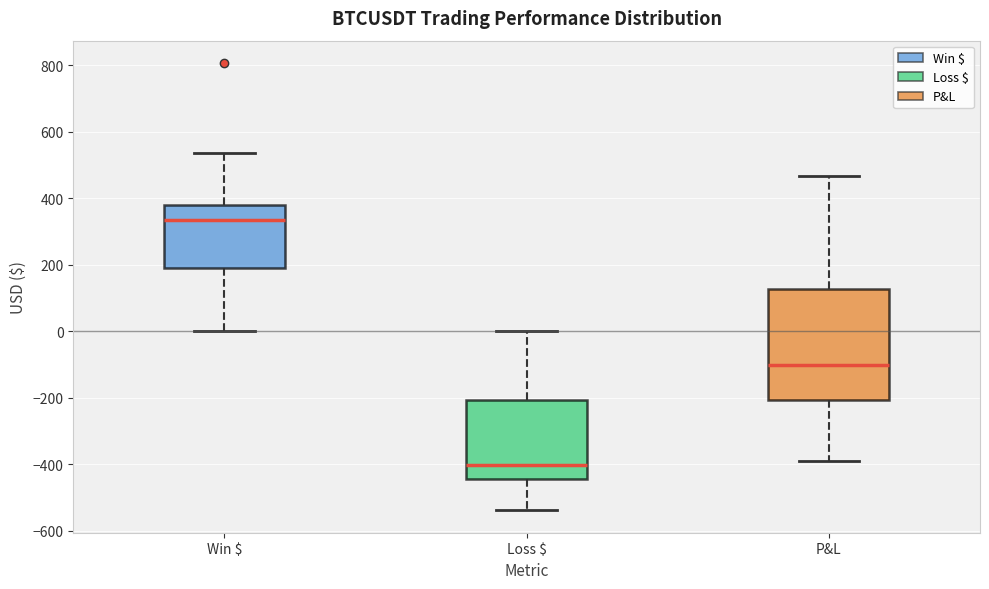

Which box has the lowest median line?

Loss $